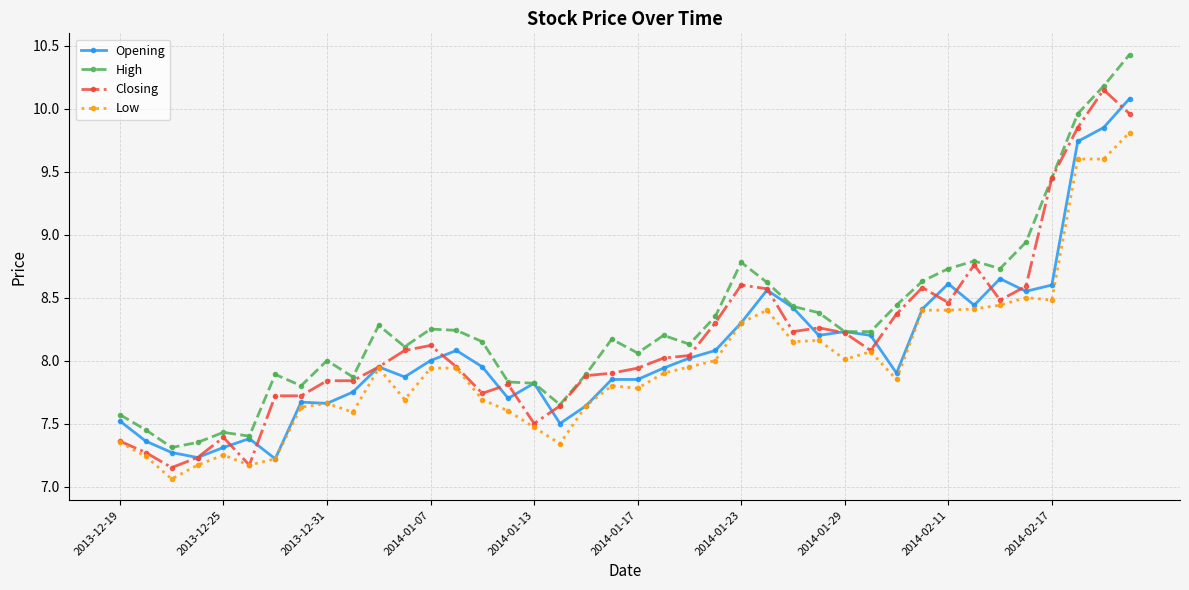

List the series in order of their overall mean, highest first.

High, Closing, Opening, Low